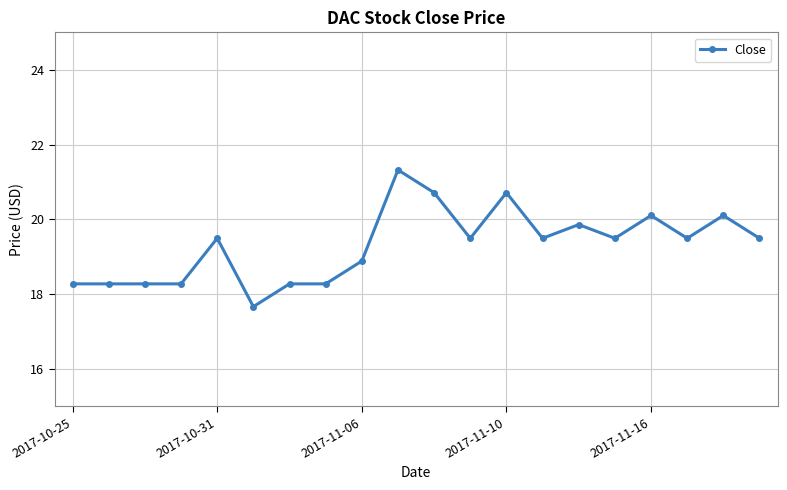

What is the value of the 12th point from the left?

19.5